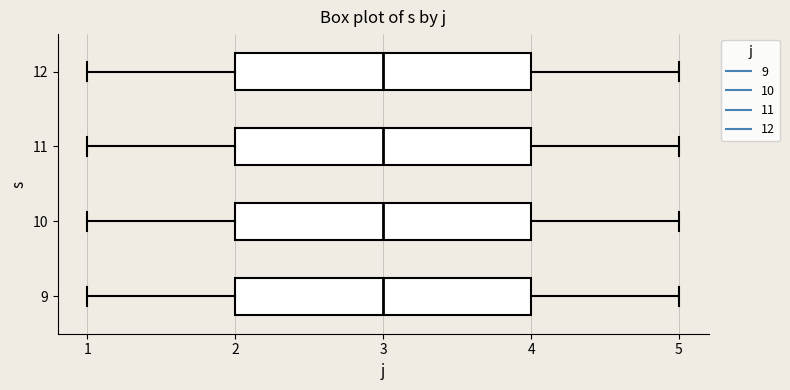

Reading bottom to top, read every box against the x-axis: the position of its median line, the range the box covers, and the ends of its whiskers. The values are not printed on the chart, so give them approximately, as read against the axis.

9: median 3, box 2 to 4, whiskers 1 to 5
10: median 3, box 2 to 4, whiskers 1 to 5
11: median 3, box 2 to 4, whiskers 1 to 5
12: median 3, box 2 to 4, whiskers 1 to 5